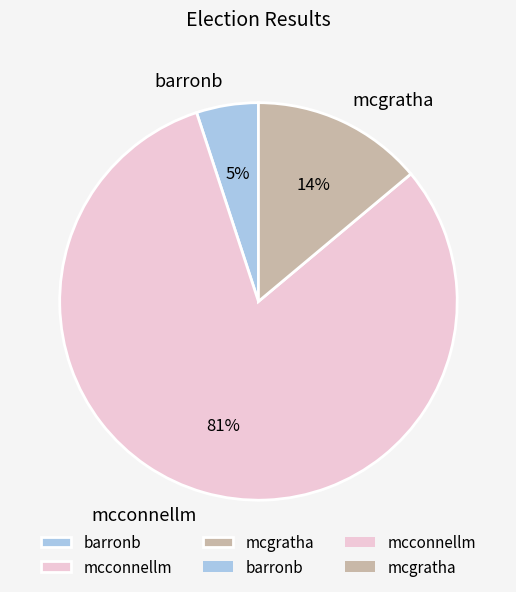

Which slice is the smallest?

barronb